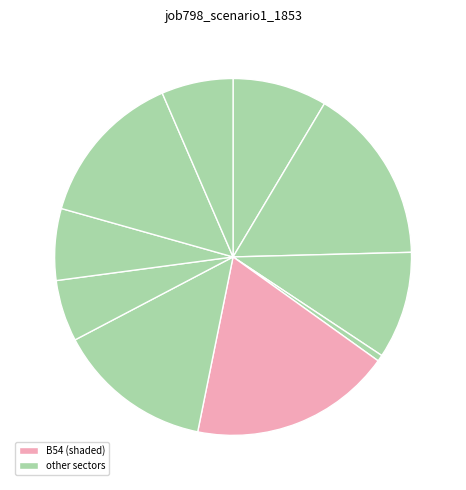

Count the number of slices in the pie.

10